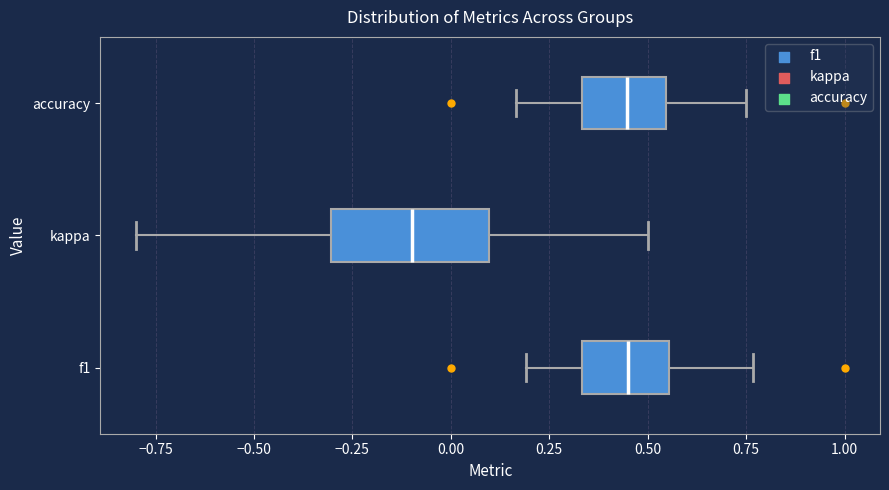

Where is the right edge of the box for kappa on the x-axis? The values are not printed on the chart, so give them approximately, as read against the axis.

0.10